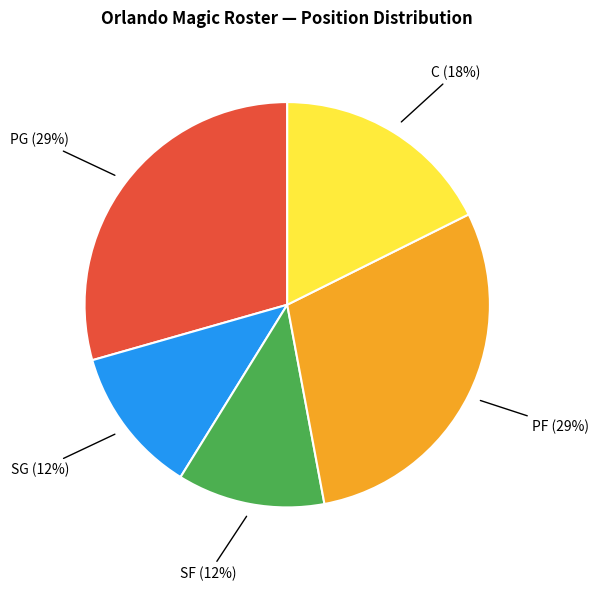

Is there a majority slice in this chart?

No